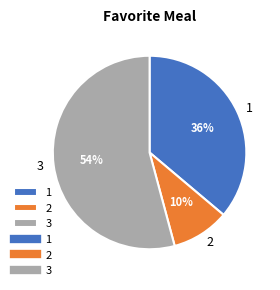

What is the majority slice?

3